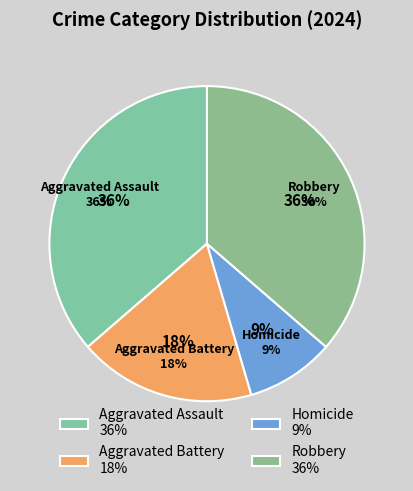

To the nearest percent, what percentage of the pie is Robbery?

36%